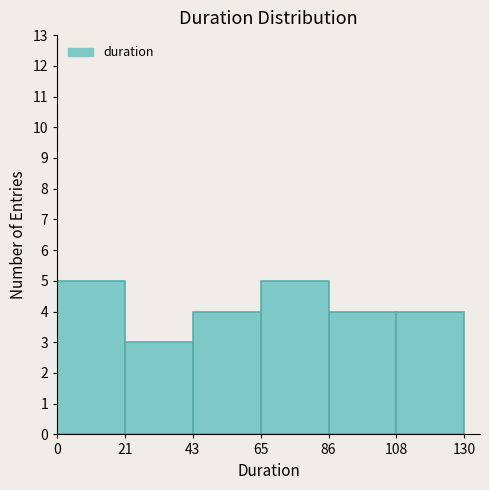

How tall is the bar that spans 86 to 108 on the x-axis? The values are not printed on the chart, so give them approximately, as read against the axis.

4